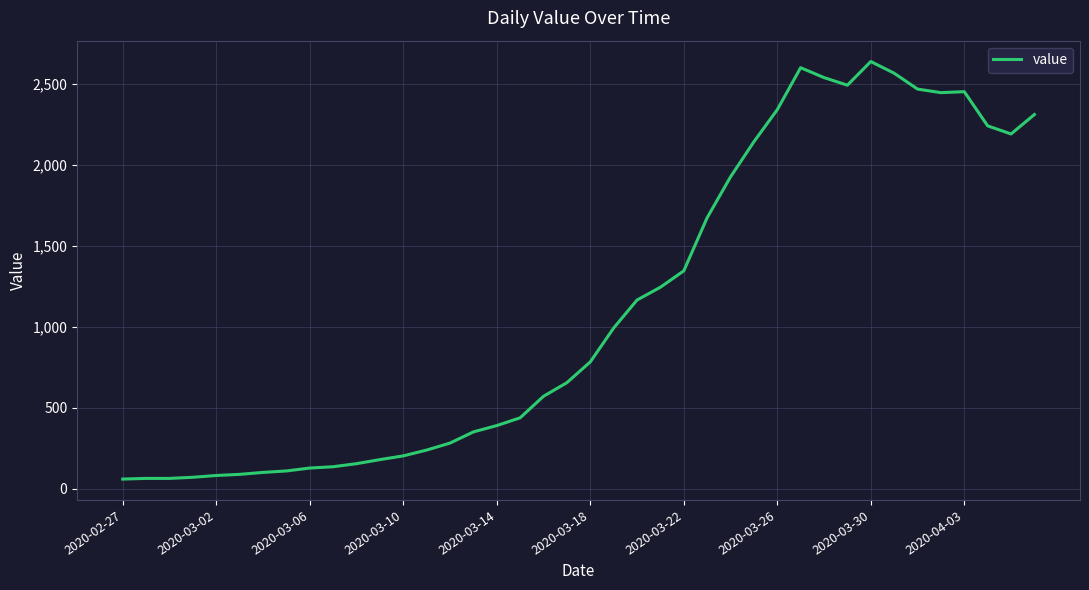

What is the maximum value shown in the chart?

2638